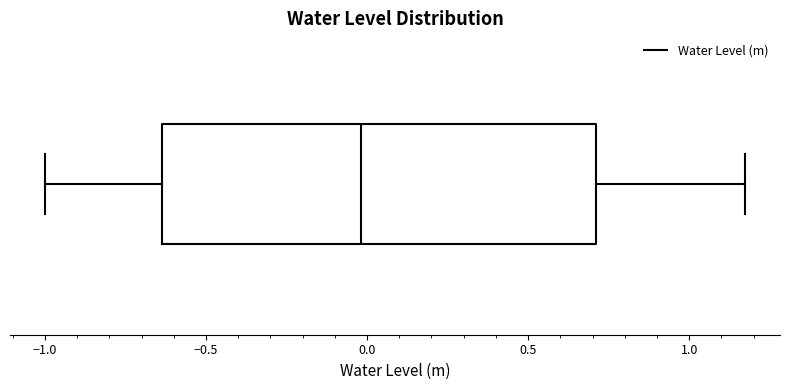

Transcribe this box plot: give where the median line is, the range the box spans, and where the two whiskers end, as read against the x-axis. The values are not printed on the chart, so give them approximately, as read against the axis.

median 0.00, box -0.65 to 0.70, whiskers -1.00 to 1.15